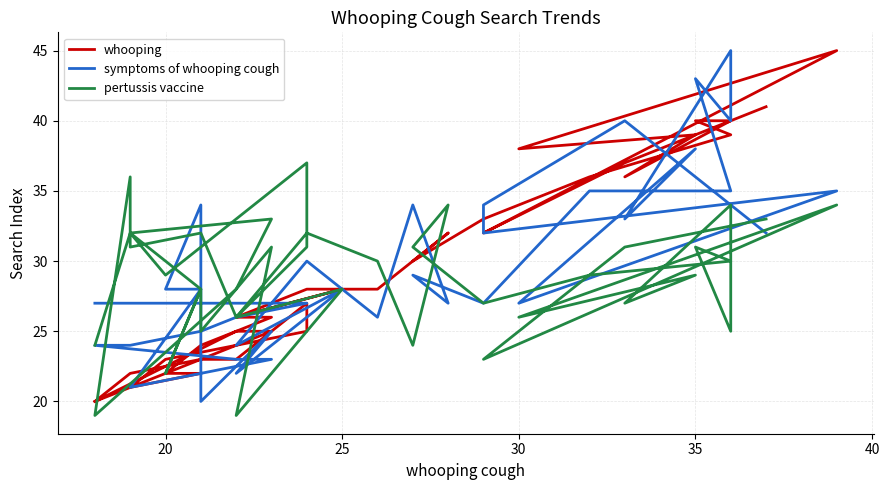

Count the number of data series in this chart.

3